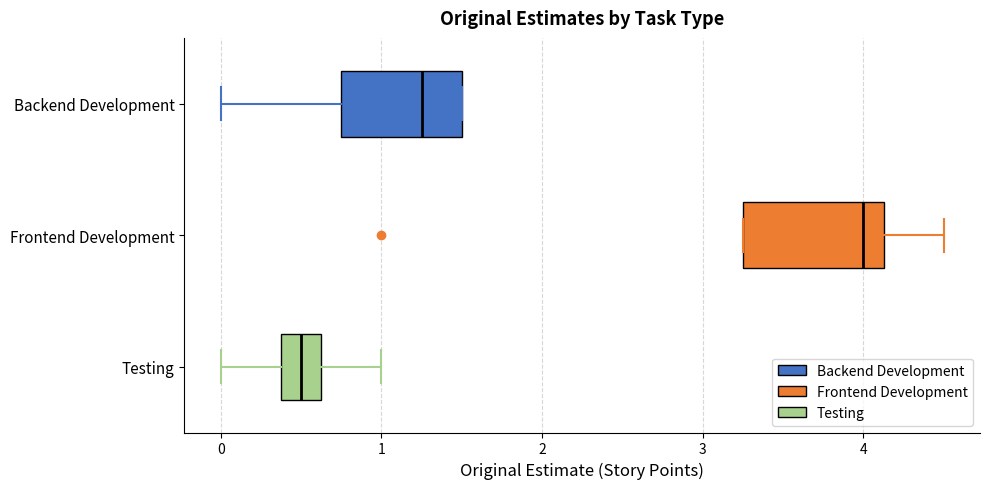

Reading bottom to top, transcribe this box plot: for each box, give where its median line is, the range the box spans, and where its two whiskers end, as read against the x-axis. The values are not printed on the chart, so give them approximately, as read against the axis.

Testing: median 0.5, box 0.4 to 0.6, whiskers 0.0 to 1.0
Frontend Development: median 4.0, box 3.3 to 4.1, whiskers 3.3 to 4.5
Backend Development: median 1.3, box 0.8 to 1.5, whiskers 0.0 to 1.5